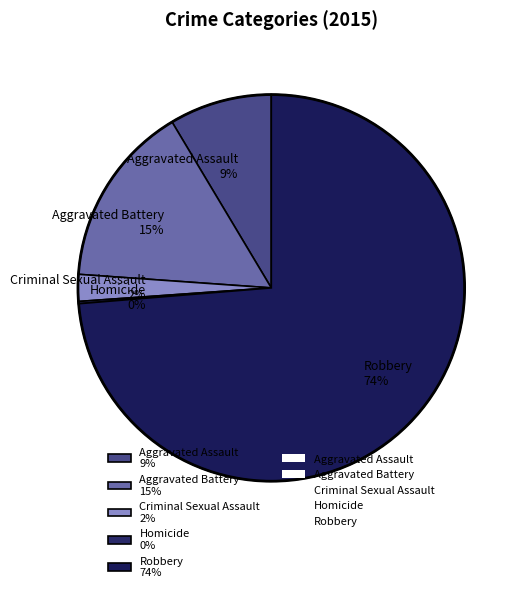

To the nearest percent, what portion does Aggravated Assault represent?

9%